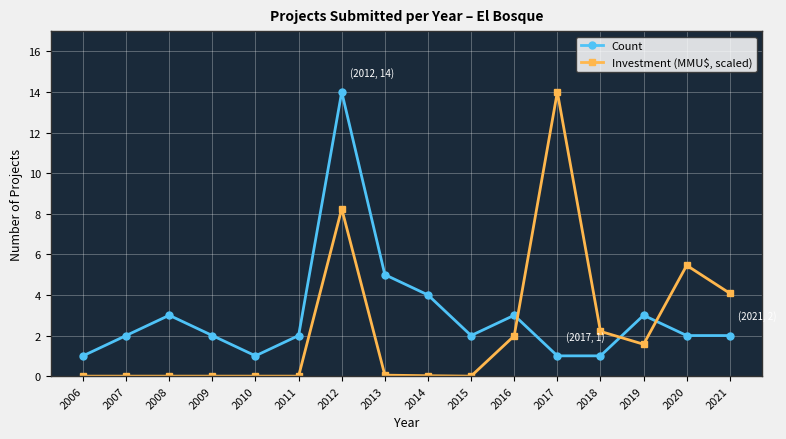

After their last crossing, which series has the higher values: Count or Investment (MMU$, scaled)?

Investment (MMU$, scaled)